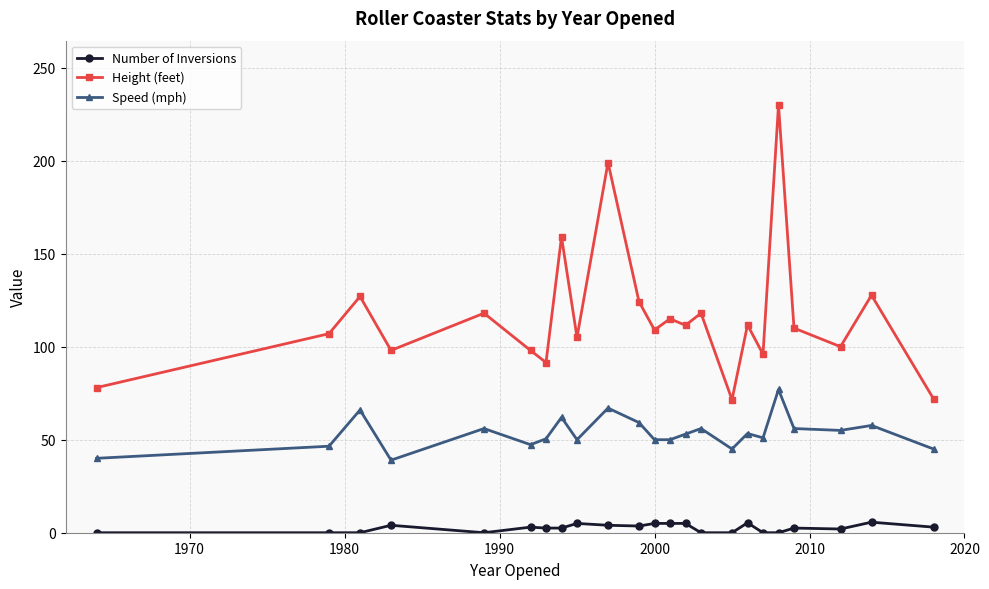

How many lines are shown in the chart?

3